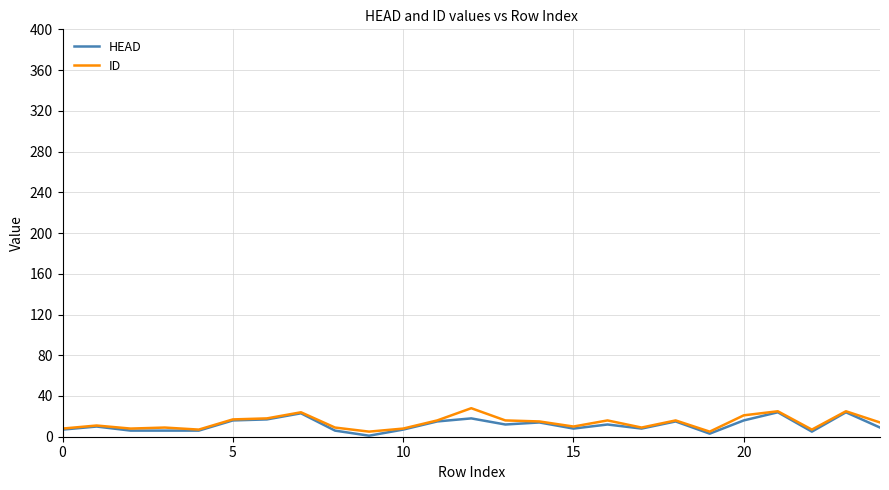

What is the greatest value displayed?

28